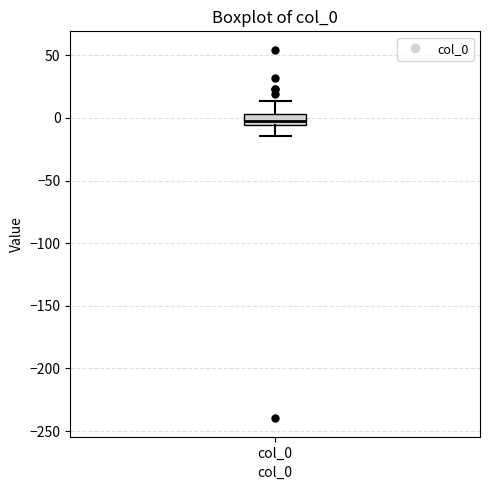

Read this box plot against the y-axis: the position of the median line, the range covered by the box, and the ends of both whiskers. The values are not printed on the chart, so give them approximately, as read against the axis.

median 0, box -5 to 5, whiskers -15 to 15